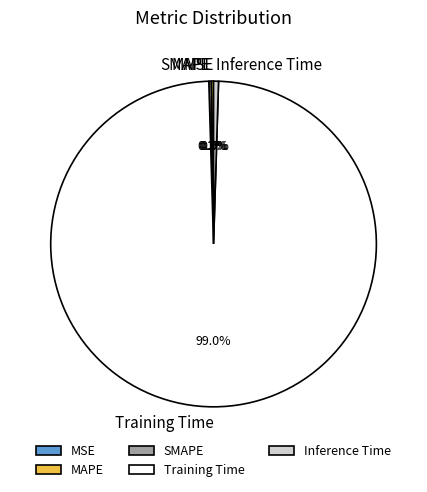

Which slice is the largest?

Training Time